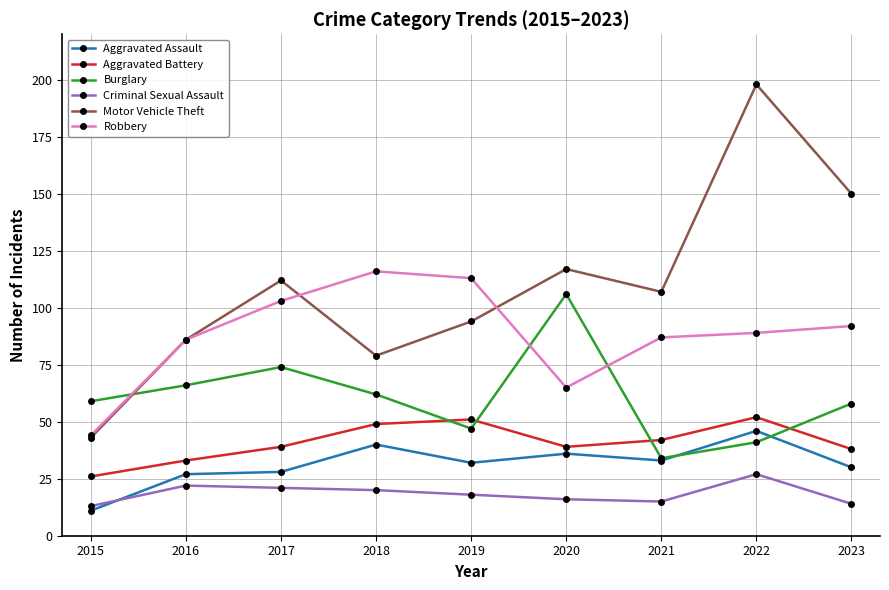

What is the value of the Burglary point at the 5th from the left?

47